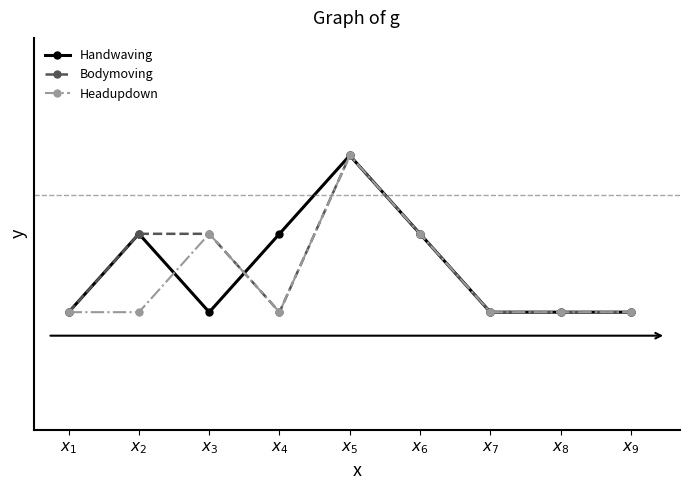

At which category is the sum across all series the highest?

$x_5$